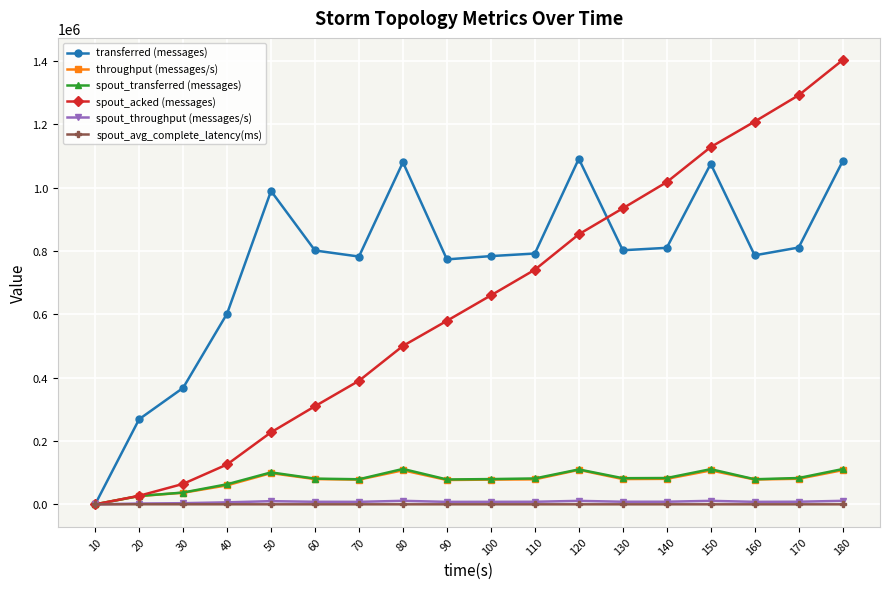

What is the greatest value displayed?

1402740.0